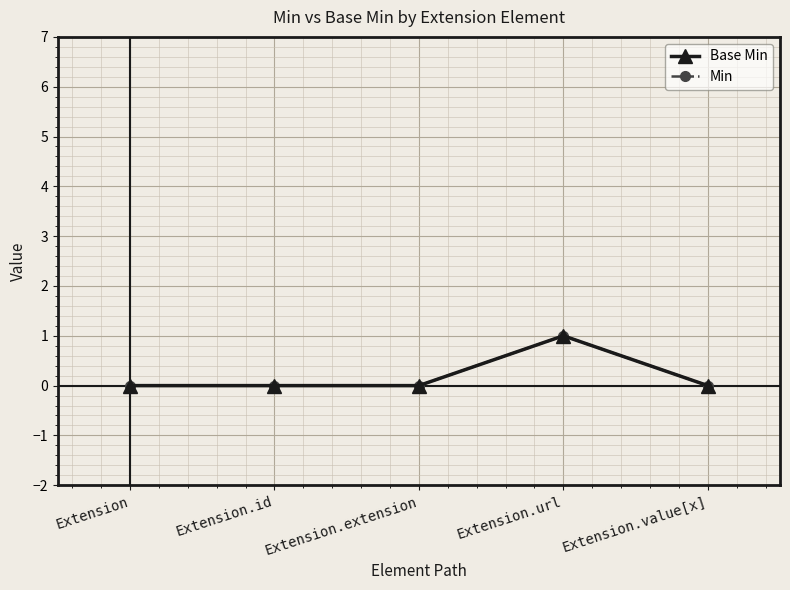

Is this an area chart (filled region under the line)?

No